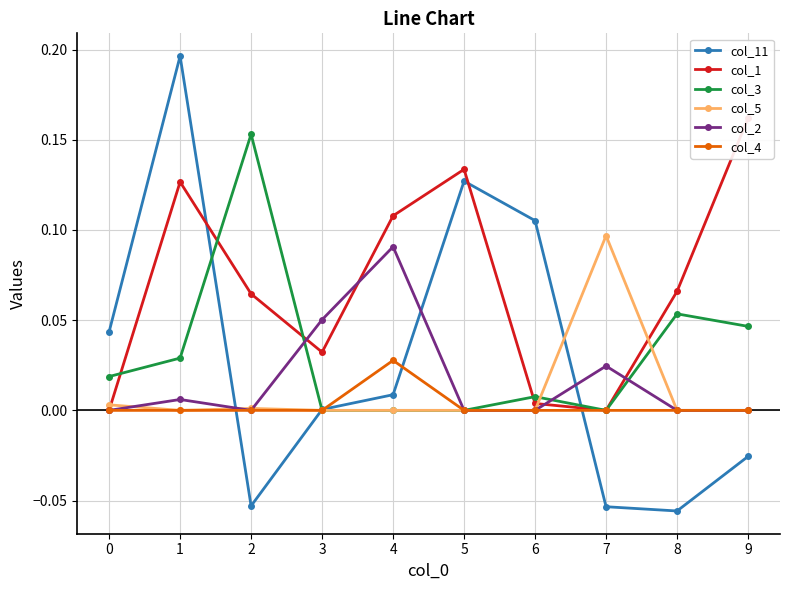

How many data points does each series have?

10